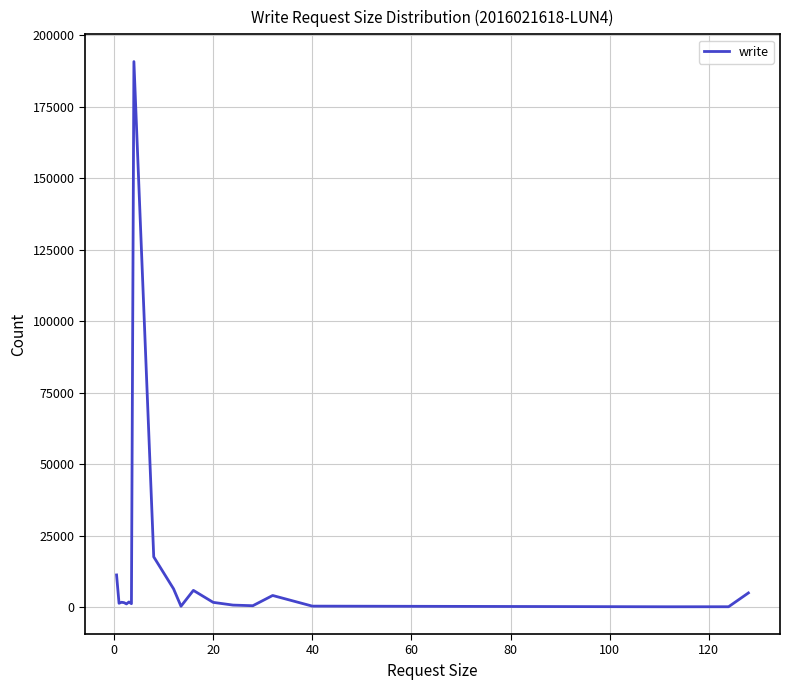

What is the difference between the maximum and minimum values?

190719